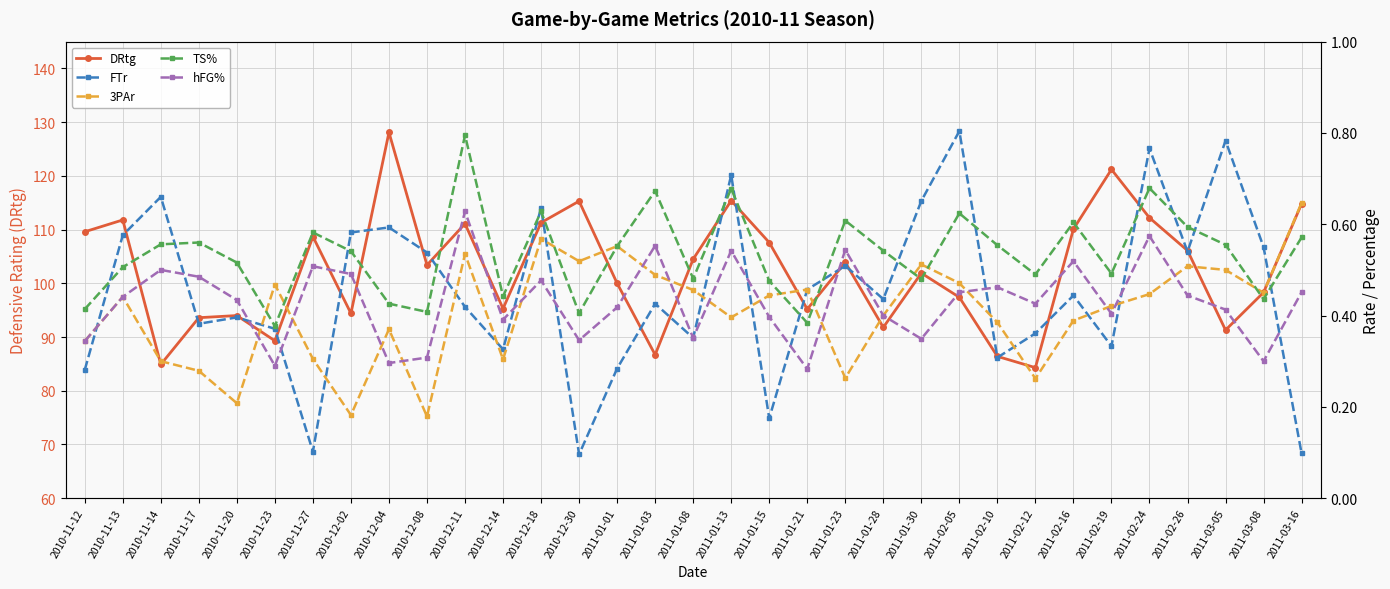

What is the label of the 1st point from the left?

2010-11-12